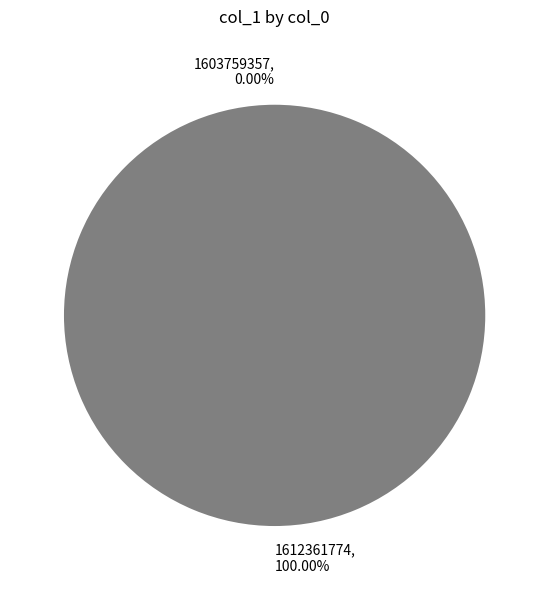

What is the smallest slice in the pie chart?

1603759357